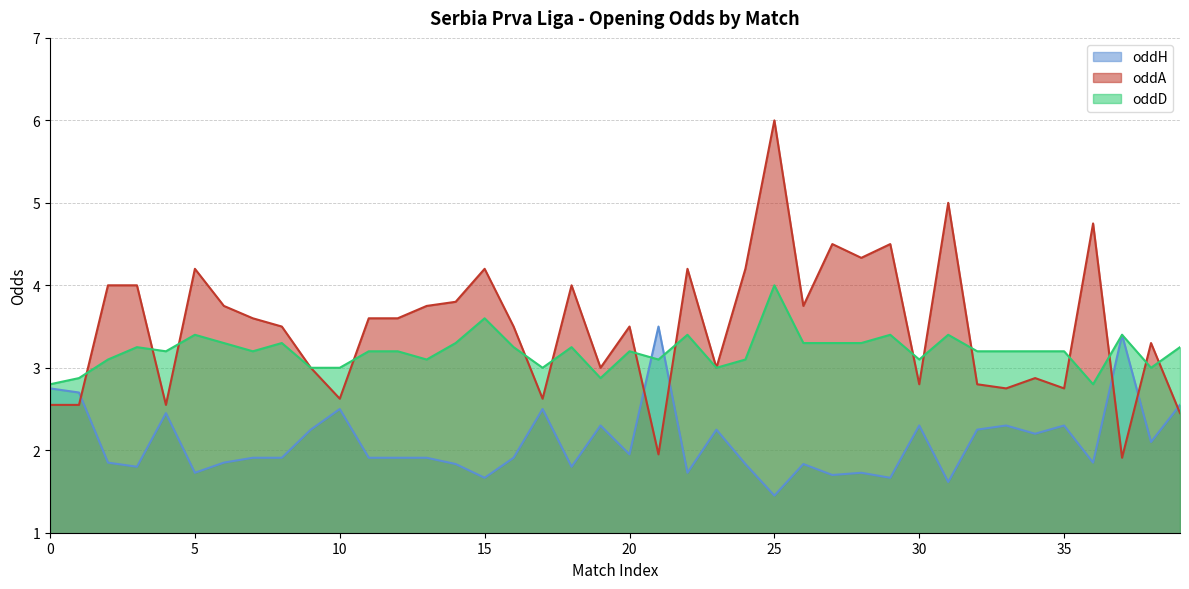

Where is the first local minimum for oddA?

4